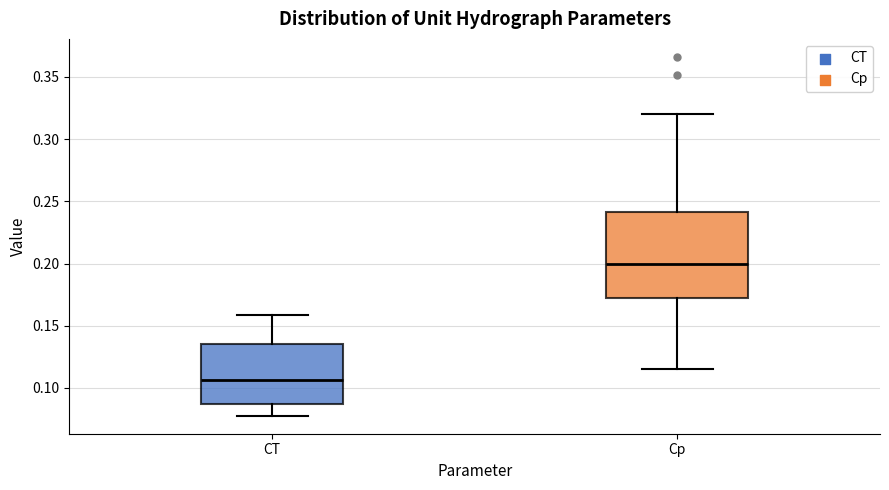

Reading left to right, transcribe this box plot: for each box, give where its median line is, the range the box spans, and where its two whiskers end, as read against the y-axis. The values are not printed on the chart, so give them approximately, as read against the axis.

CT: median 0.105, box 0.085 to 0.135, whiskers 0.080 to 0.160
Cp: median 0.200, box 0.175 to 0.240, whiskers 0.115 to 0.320